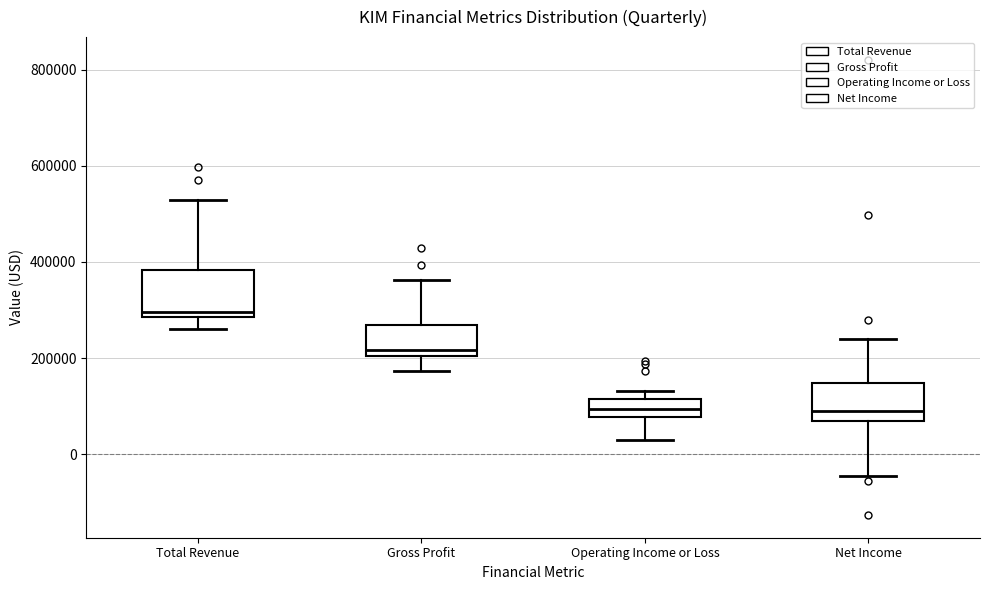

Reading left to right, read every box against the y-axis: the position of its median line, the range the box covers, and the ends of its whiskers. The values are not printed on the chart, so give them approximately, as read against the axis.

Total Revenue: median 300000, box 280000 to 380000, whiskers 260000 to 520000
Gross Profit: median 220000, box 200000 to 260000, whiskers 180000 to 360000
Operating Income or Loss: median 100000, box 80000 to 120000, whiskers 40000 to 140000
Net Income: median 80000, box 60000 to 140000, whiskers -40000 to 240000